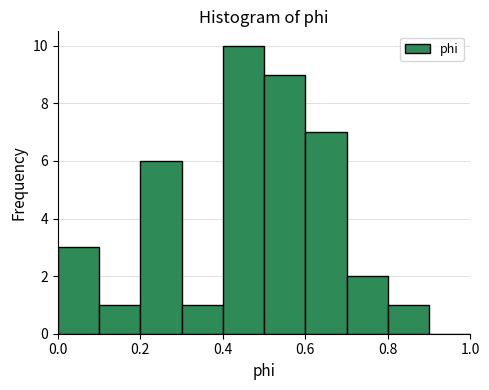

Over which range of the x-axis is the bar tallest?

0.4 to 0.5